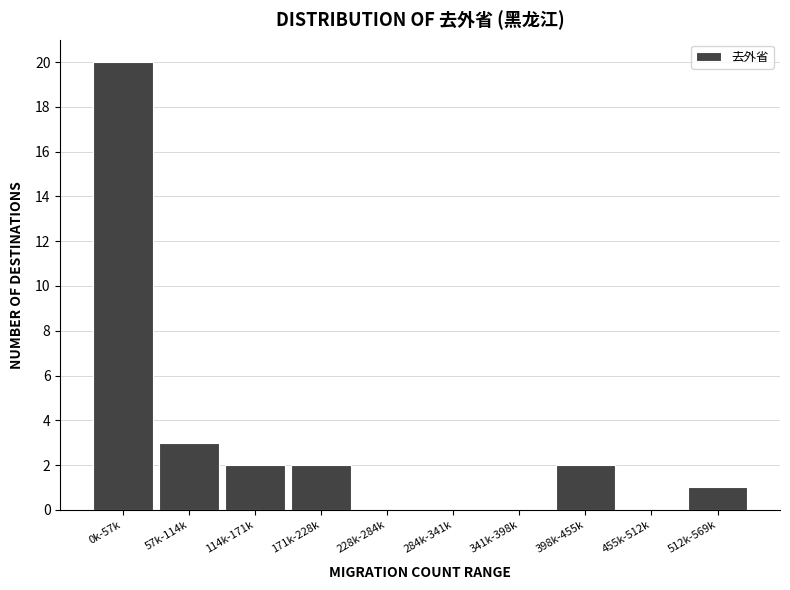

Reading left to right, transcribe all the data shown in this chart.

0k-57k=20	57k-114k=3	114k-171k=2	171k-228k=2	228k-284k=0	284k-341k=0	341k-398k=0	398k-455k=2	455k-512k=0	512k-569k=1